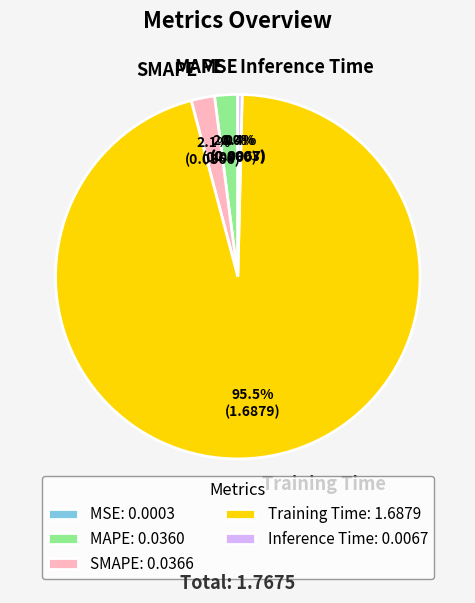

Is Training Time the majority of the pie?

Yes